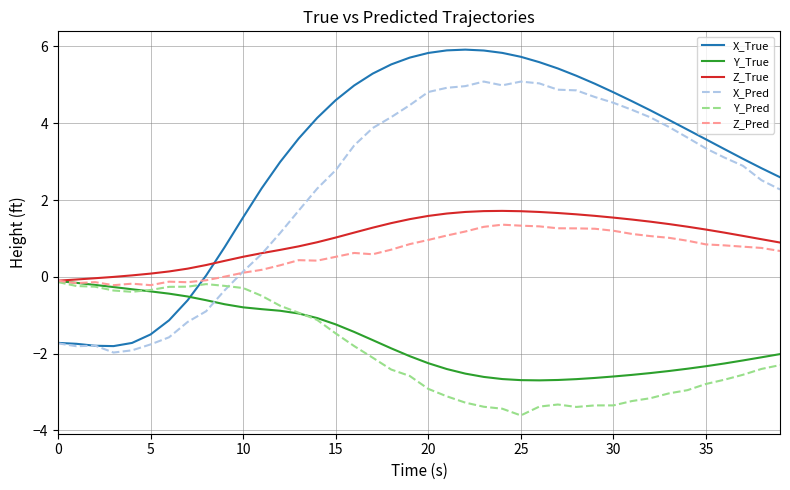

What is the lowest value of the Y_True series?

-2.7